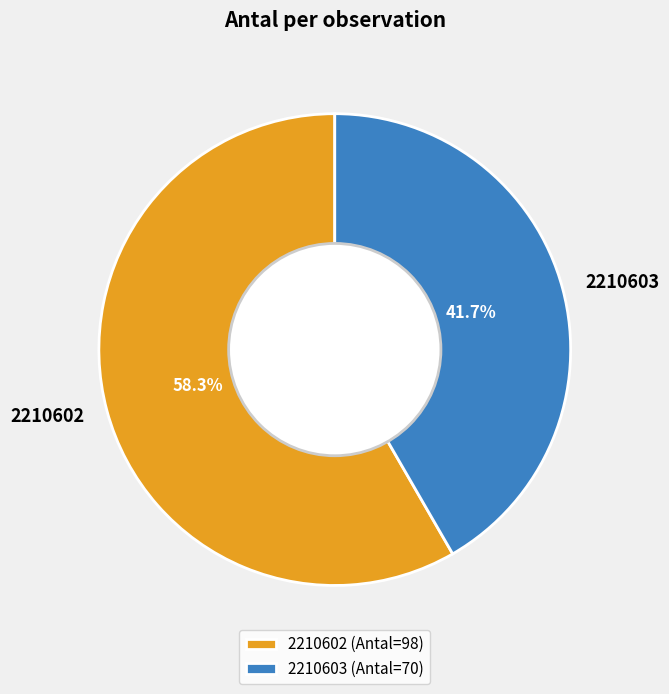

How many segments does this pie chart have?

2